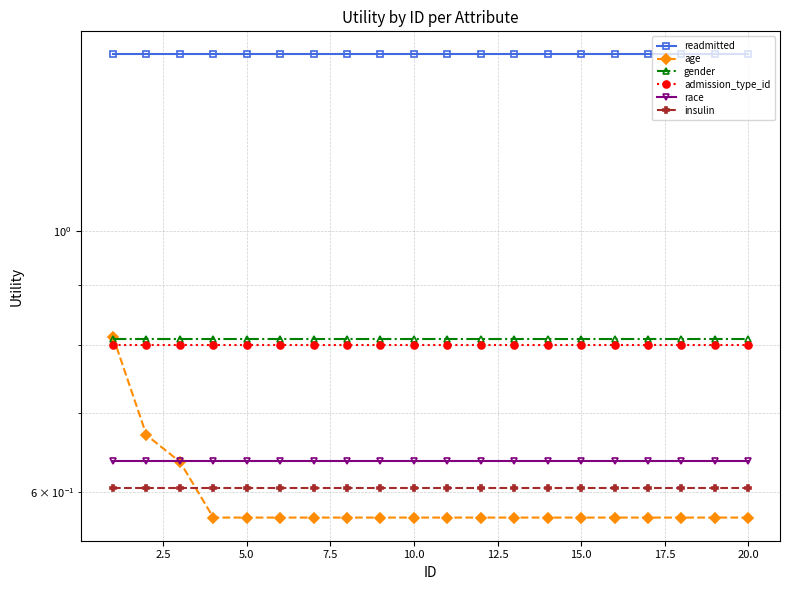

Which series has the widest spread of values?

age